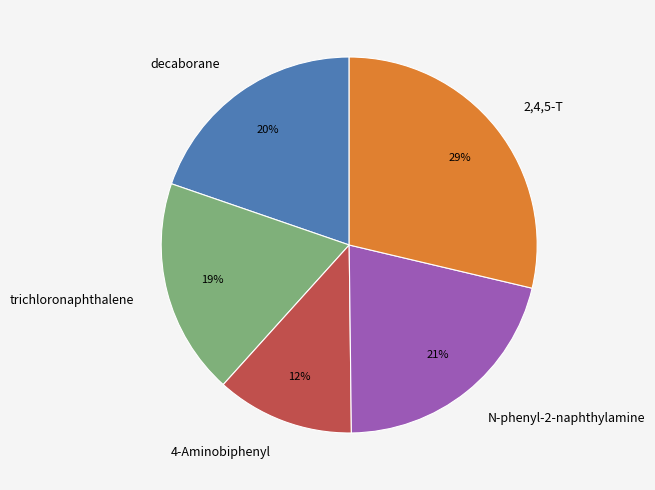

Does any single category account for the majority?

No